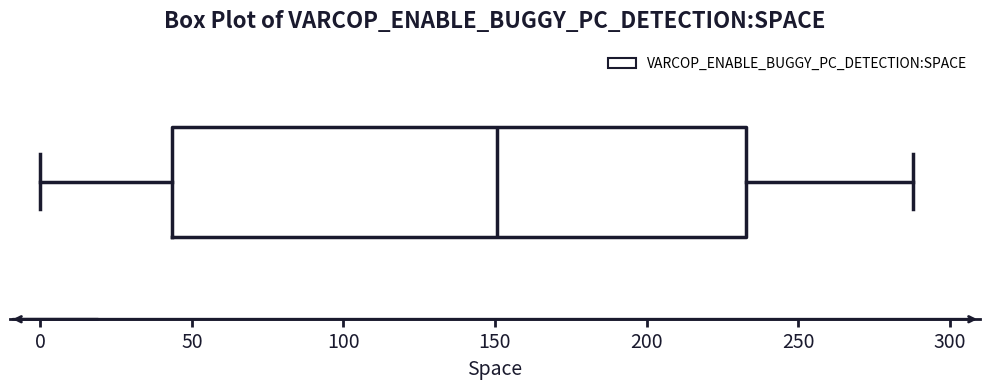

Read this box plot against the x-axis: the position of the median line, the range covered by the box, and the ends of both whiskers. The values are not printed on the chart, so give them approximately, as read against the axis.

median 150, box 45 to 235, whiskers 0 to 290